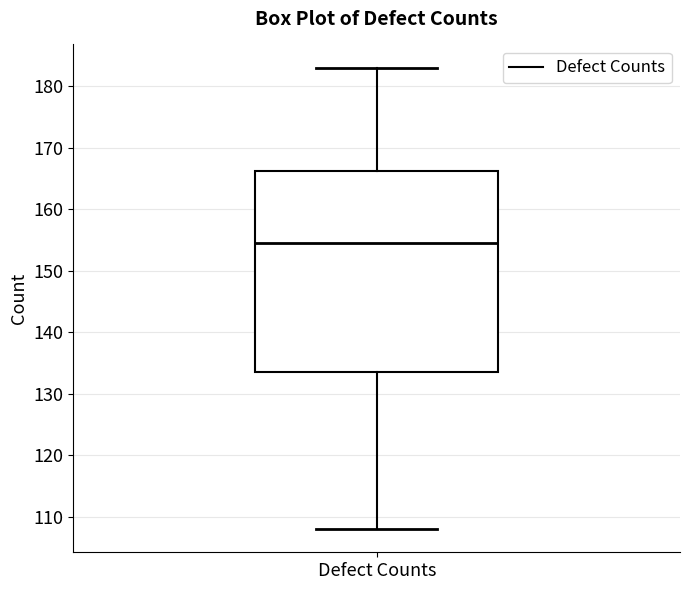

Where does the lower whisker of the box for Defect Counts end on the y-axis? The values are not printed on the chart, so give them approximately, as read against the axis.

108